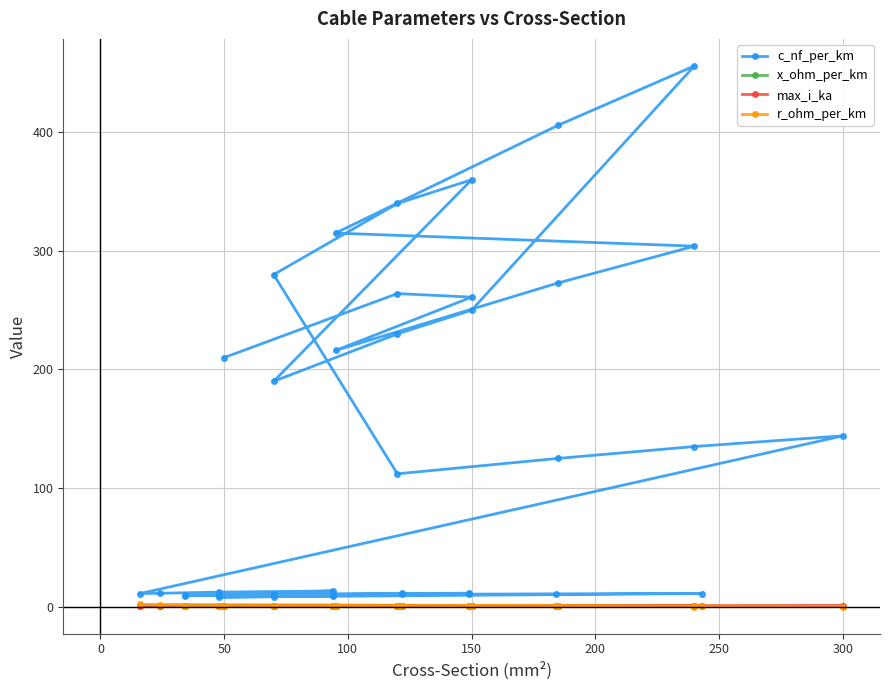

At how many categories does at least one series exceed 111?

19